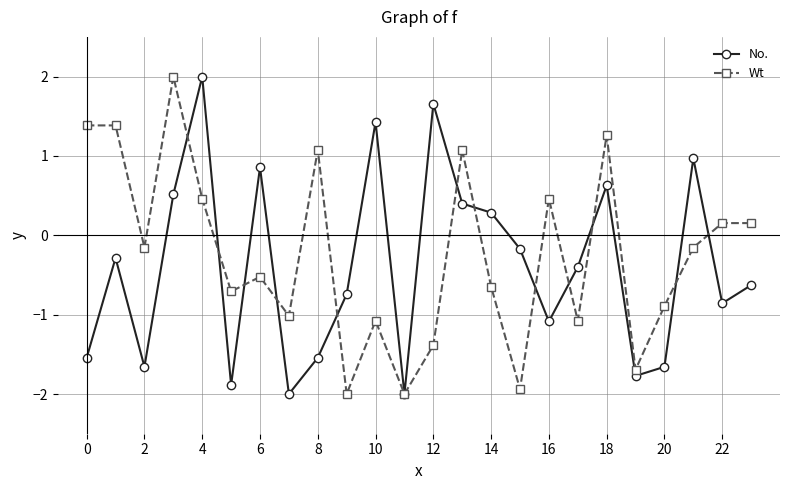

What are all the series names shown in the legend?

No., Wt